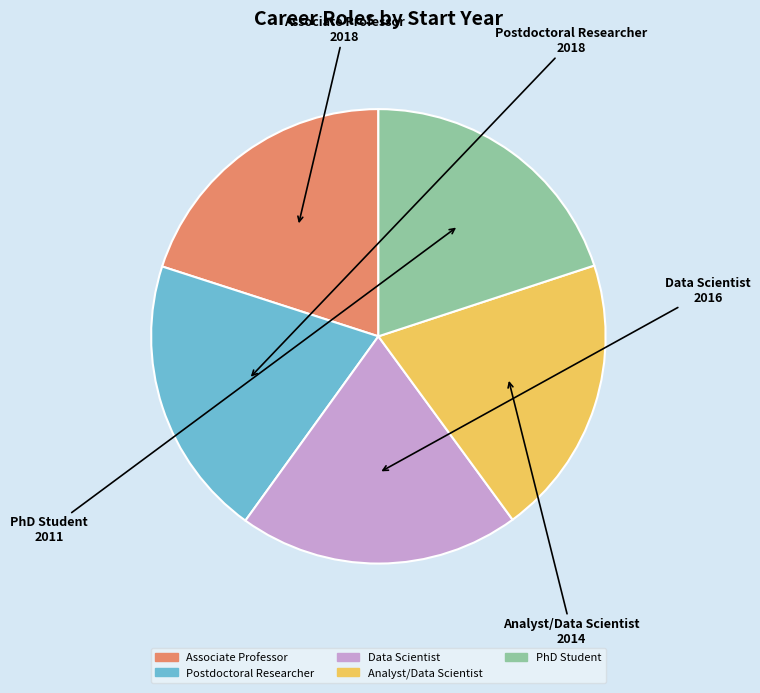

The PhD Student slice represents 34% of the pie. True or false?

False